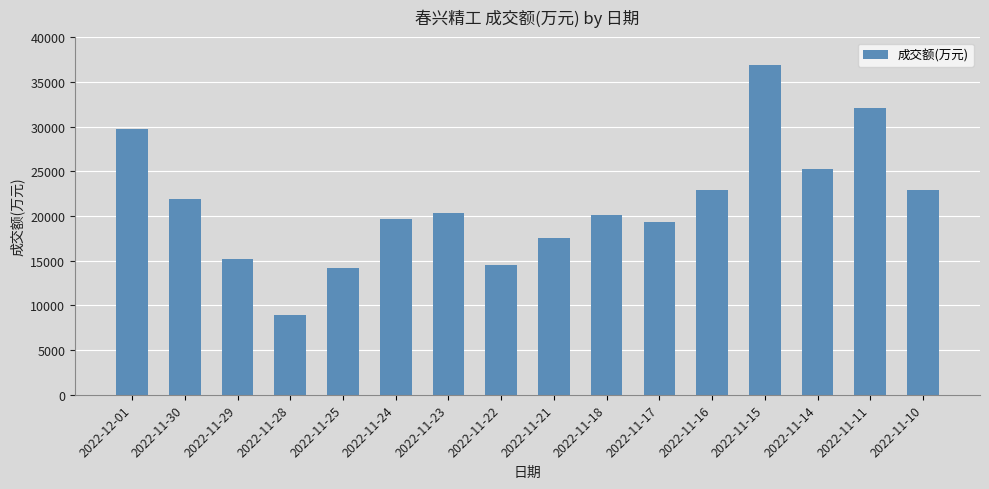

Approximately how many times larger is the value at 2022-11-11 compared to 2022-11-17?

1.7